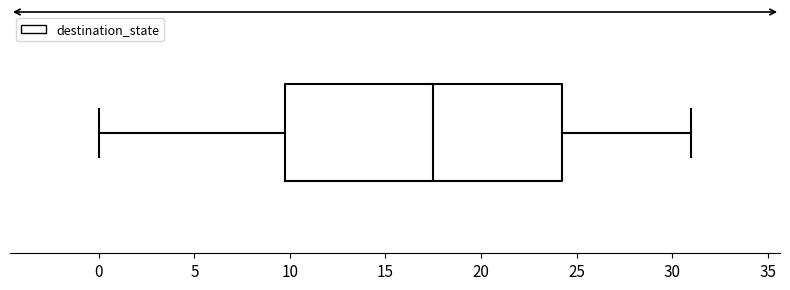

Where does the left whisker of the box end on the x-axis? The values are not printed on the chart, so give them approximately, as read against the axis.

0.0